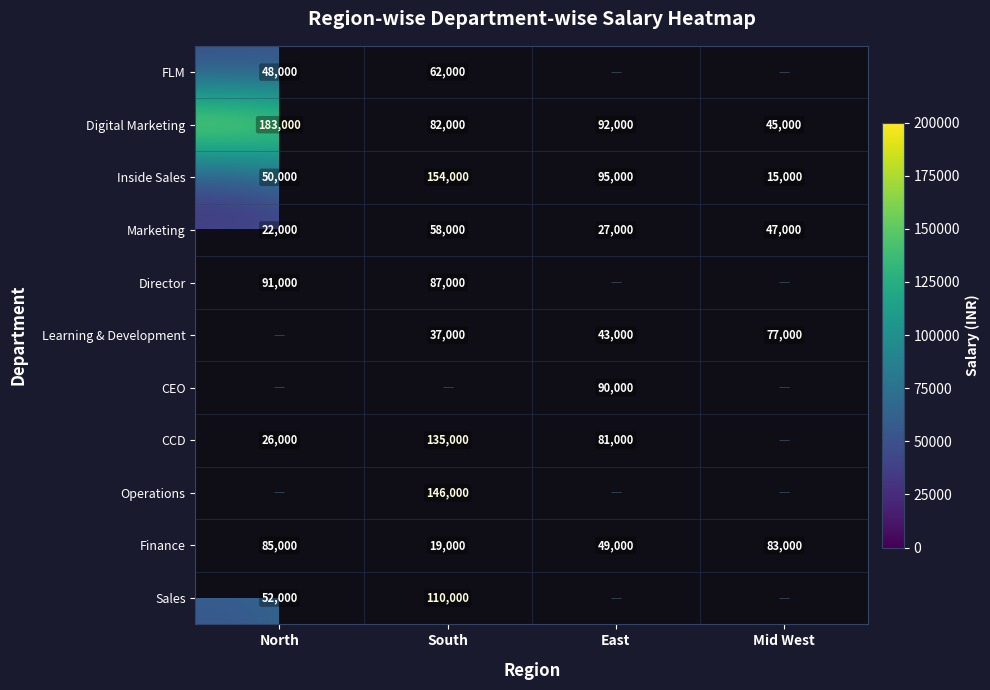

The value of Director at South is 51141.8. True or false?

False